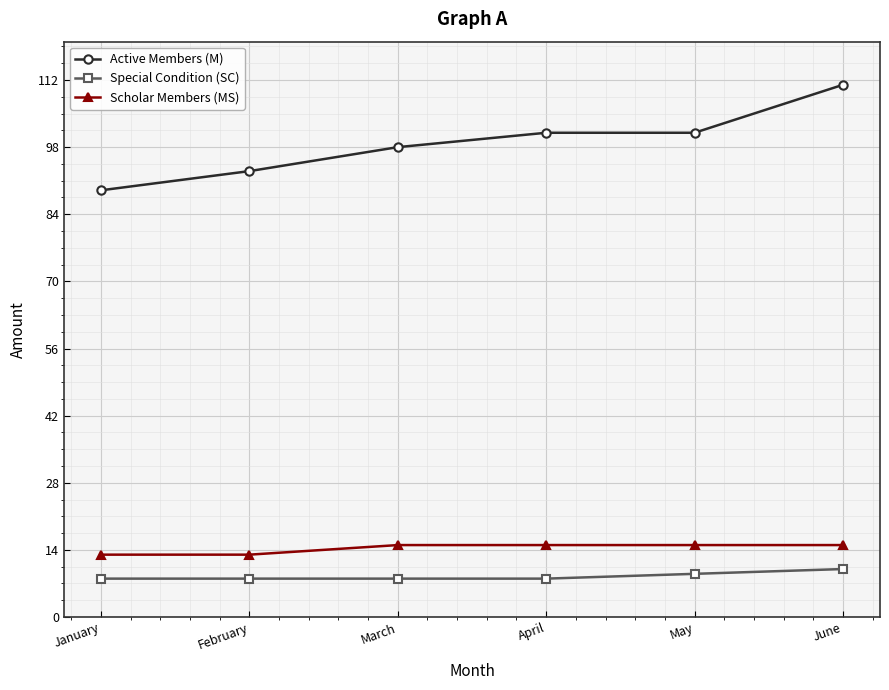

At which label does Special Condition (SC) reach its peak?

June